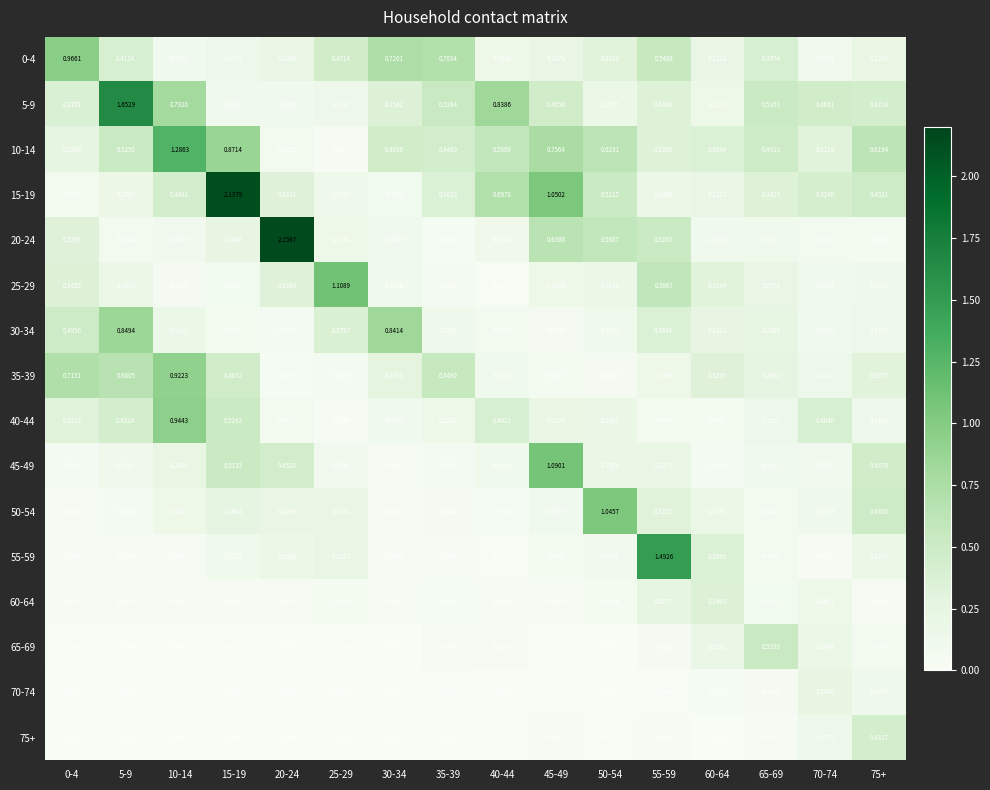

Is the value of 75+ at 50-54 greater than the value of 5-9 at 25-29?

No